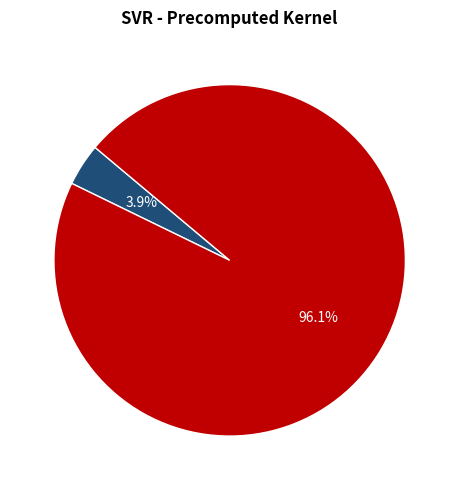

Is there a majority slice in this chart?

Yes